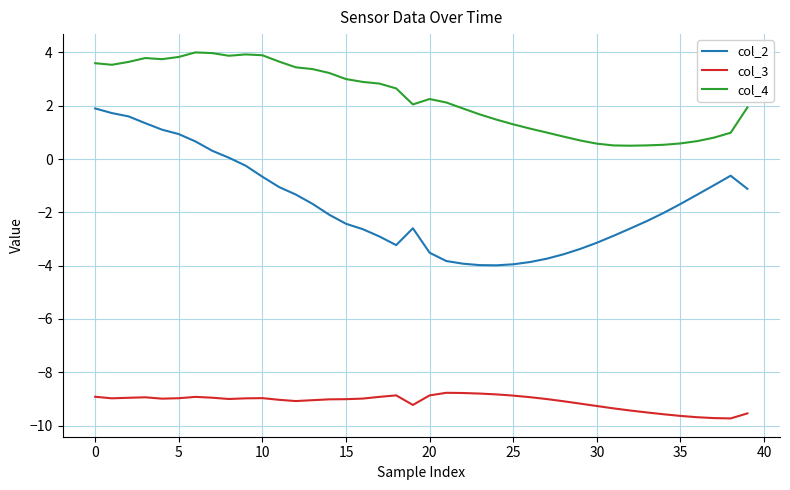

List the series in order of their overall mean, lowest first.

col_3, col_2, col_4